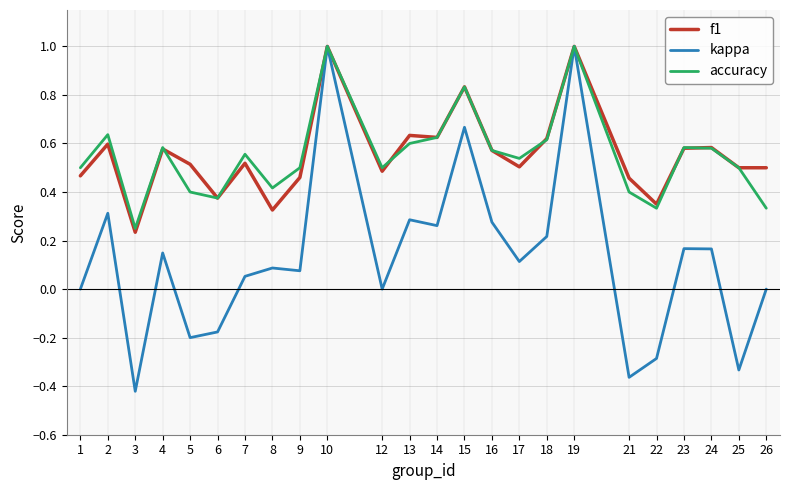

At which category does kappa reach its first local peak?

2